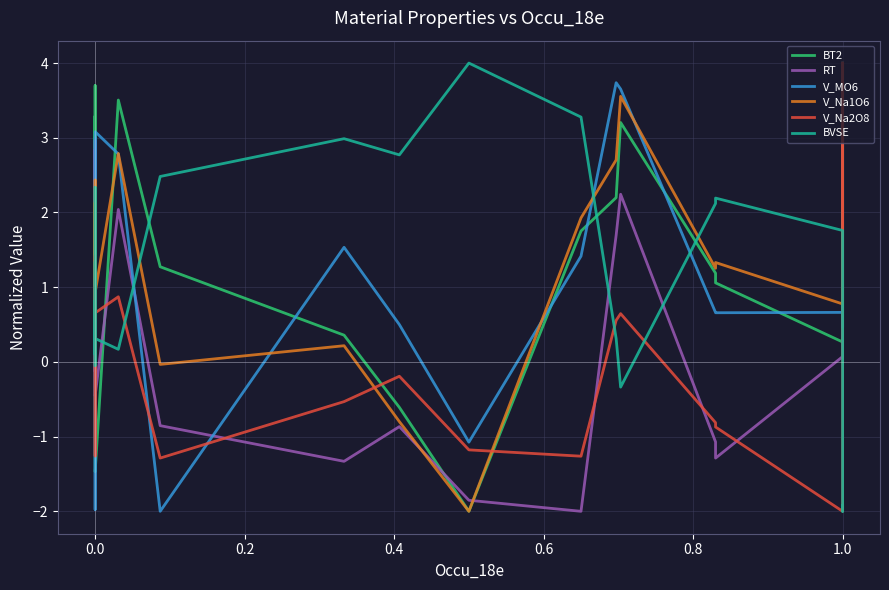

True or false: RT and BT2 intersect in this chart.

True